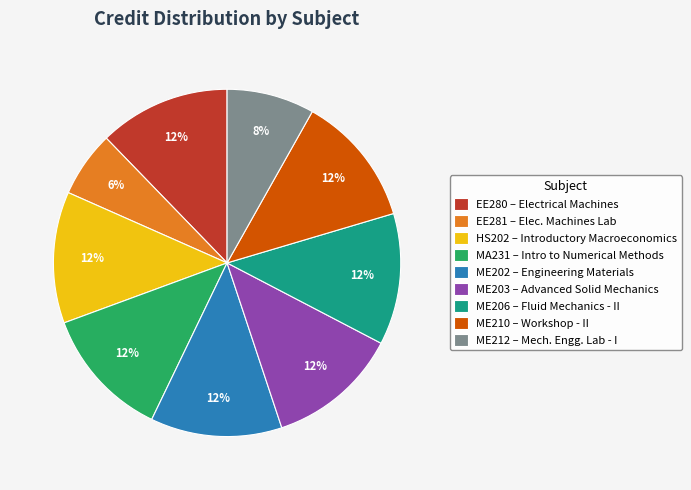

The MA231 slice represents 2% of the pie. True or false?

False